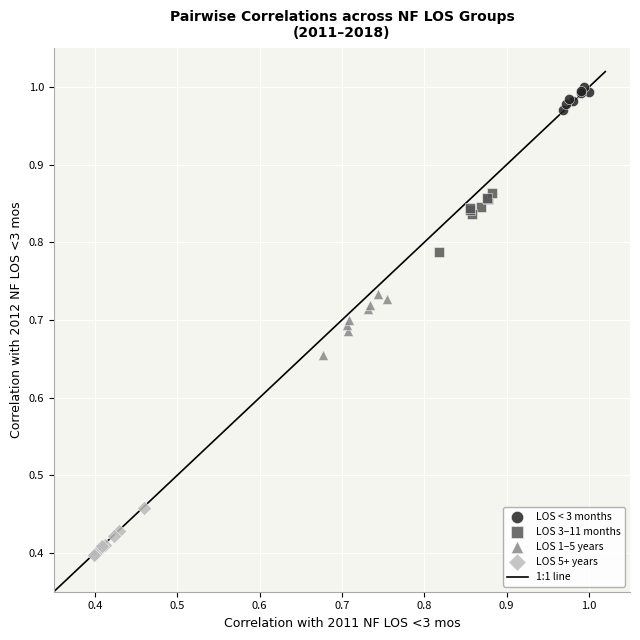

Which series contains the lowest Y value?

LOS 5+ years